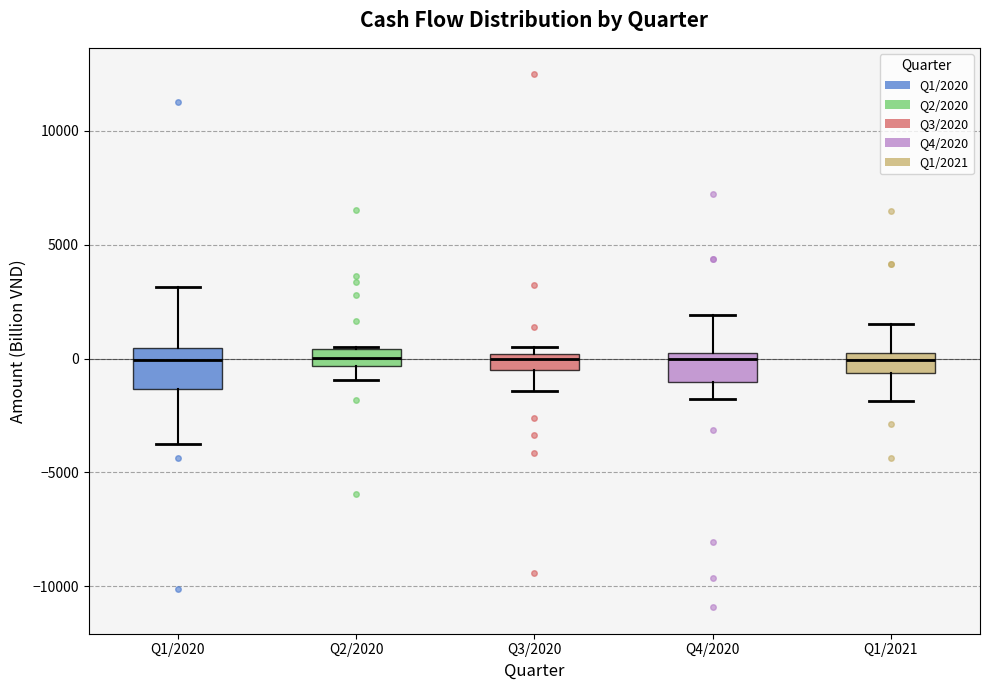

Where does the lower whisker of the box for Q1/2021 end on the y-axis? The values are not printed on the chart, so give them approximately, as read against the axis.

-2000